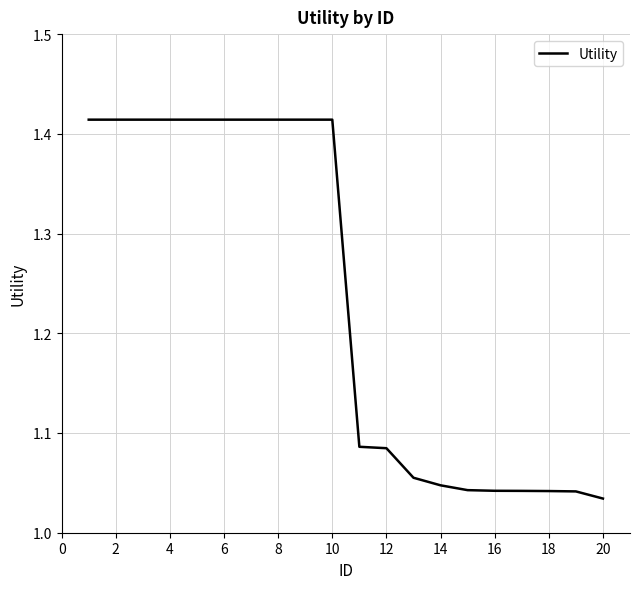

What is the difference between the maximum and minimum values?

0.4